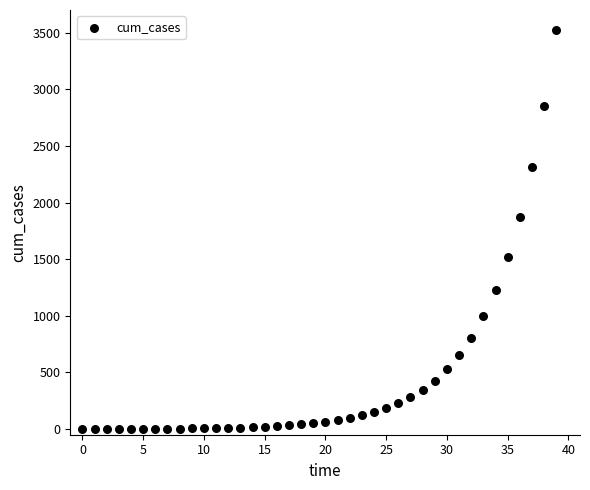

What is the range of Y values (max minus min)?

3525.6